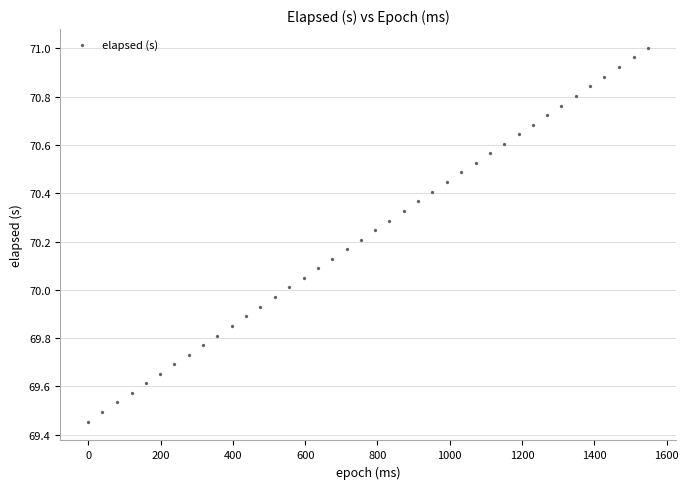

What is the range of X values (max minus min)?

1548.0